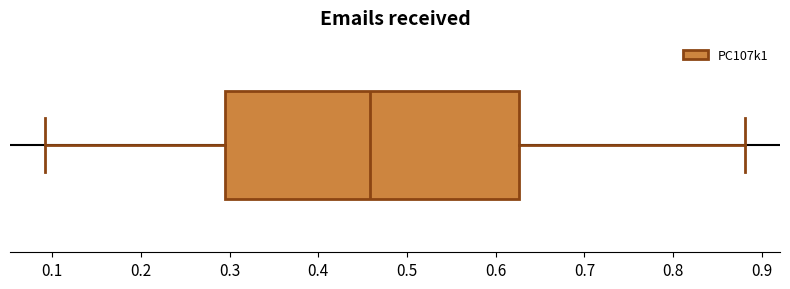

Transcribe this box plot: give where the median line is, the range the box spans, and where the two whiskers end, as read against the x-axis. The values are not printed on the chart, so give them approximately, as read against the axis.

median 0.46, box 0.29 to 0.63, whiskers 0.09 to 0.88